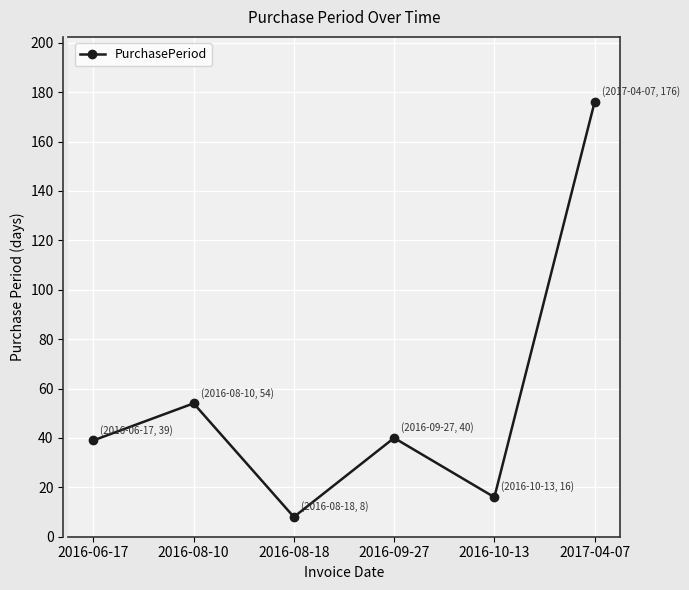

Is it true that the value at 2016-10-13 is 16?

True